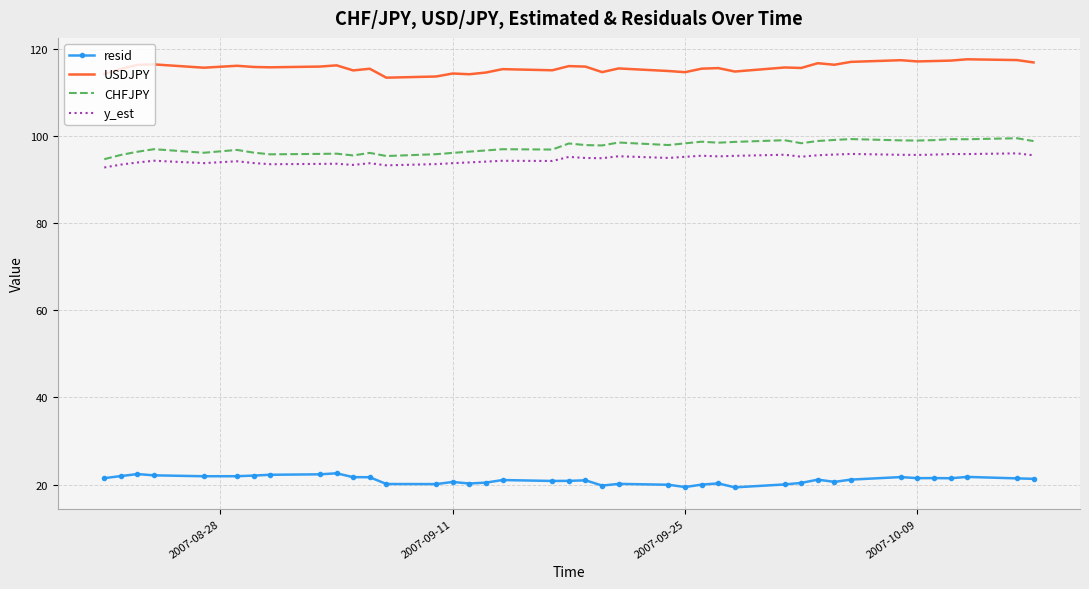

What is the difference between the maximum and minimum values in the USDJPY series?

4.2